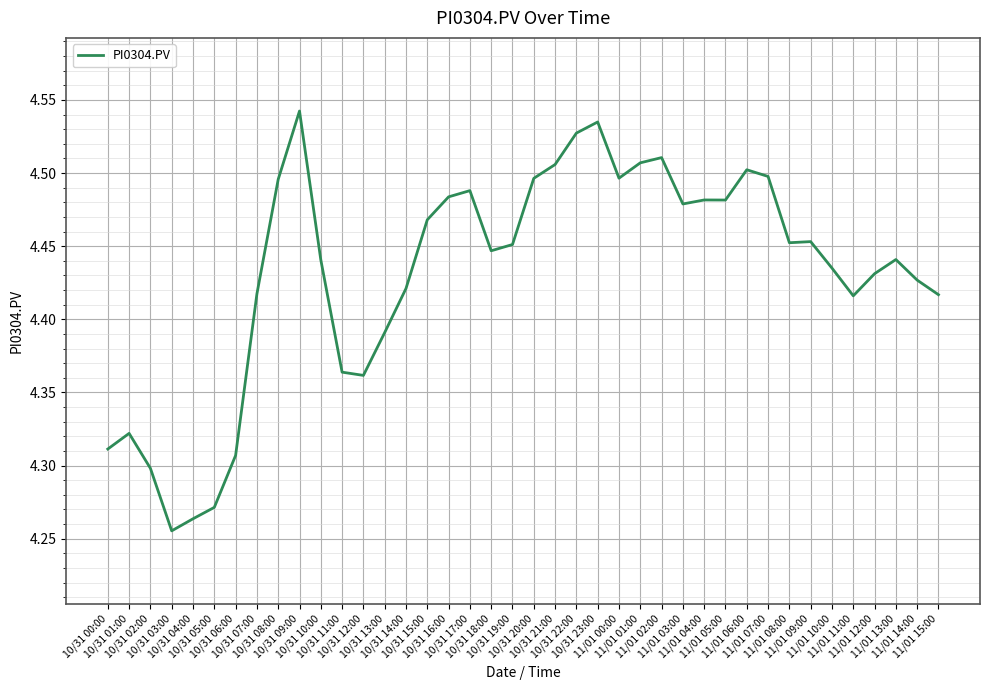

What is the difference between the maximum and minimum values?

0.3